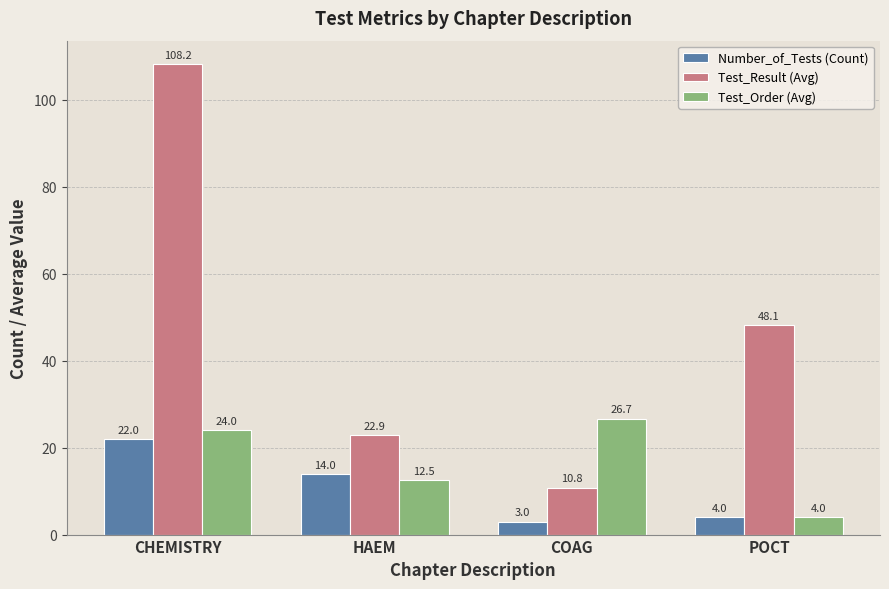

Reading left to right, transcribe all the data shown in this chart.

Number_of_Tests (Count): 22.0	14.0	3.0	4.0
Test_Result (Avg): 108.2	22.9	10.8	48.1
Test_Order (Avg): 24.0	12.5	26.7	4.0